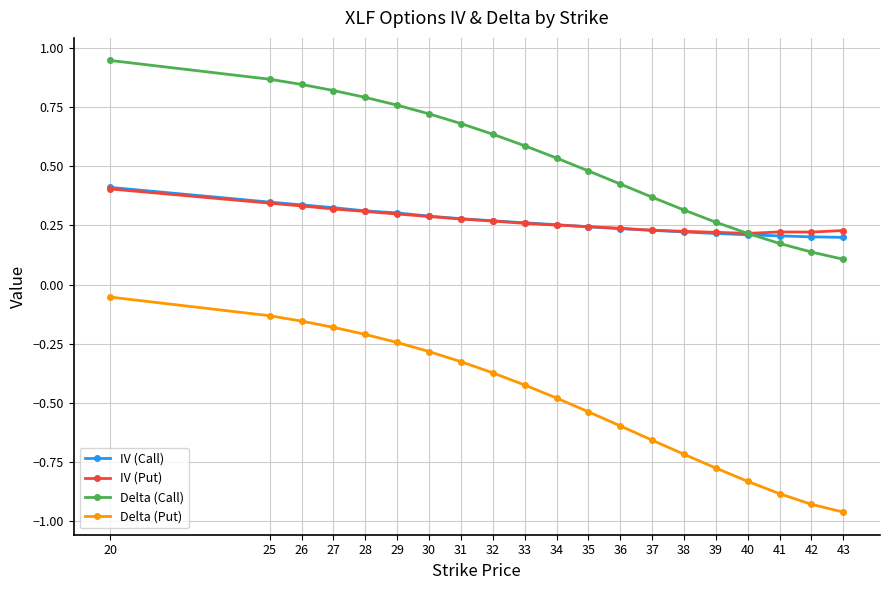

Which category has the highest value in the IV (Call) series?

20